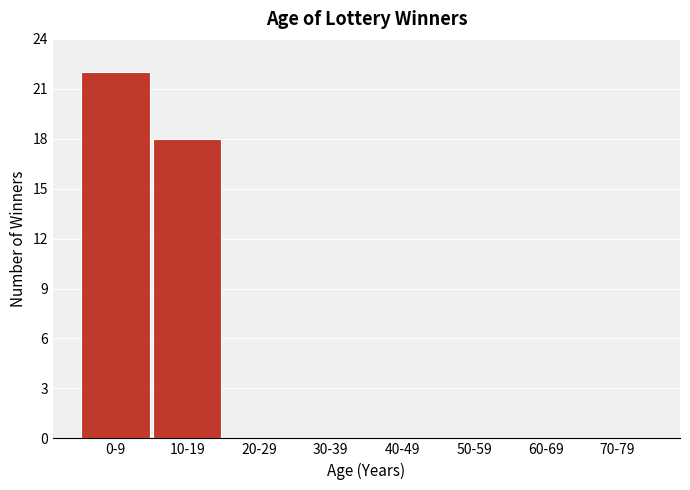

Reading right to left, transcribe all the data shown in this chart.

70-79=0	60-69=0	50-59=0	40-49=0	30-39=0	20-29=0	10-19=18	0-9=22